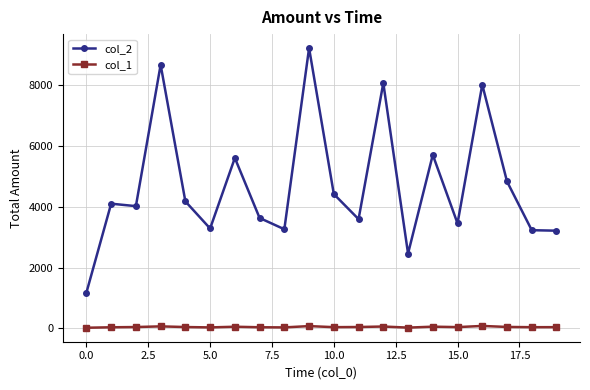

True or false: col_2 has more than 0 points higher than both neighbors.

True